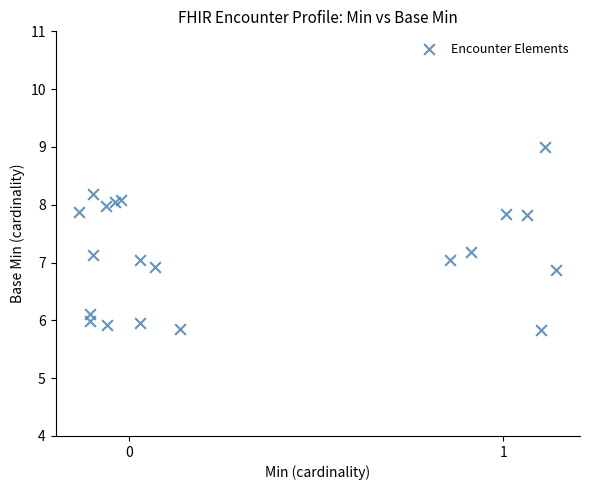

What is the range of X values (max minus min)?

1.3